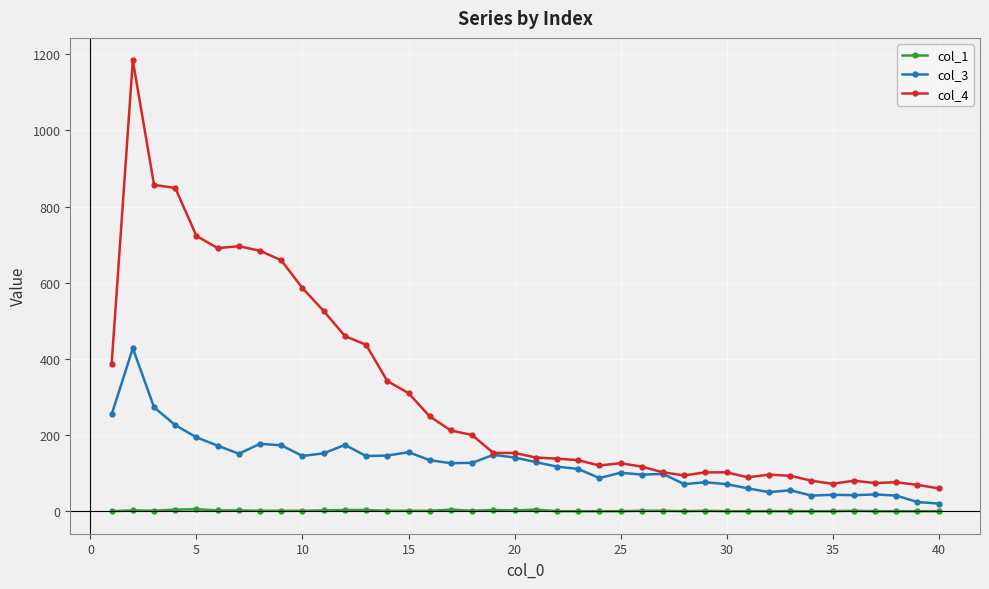

True or false: col_3 has more than 2 points higher than both neighbors.

True